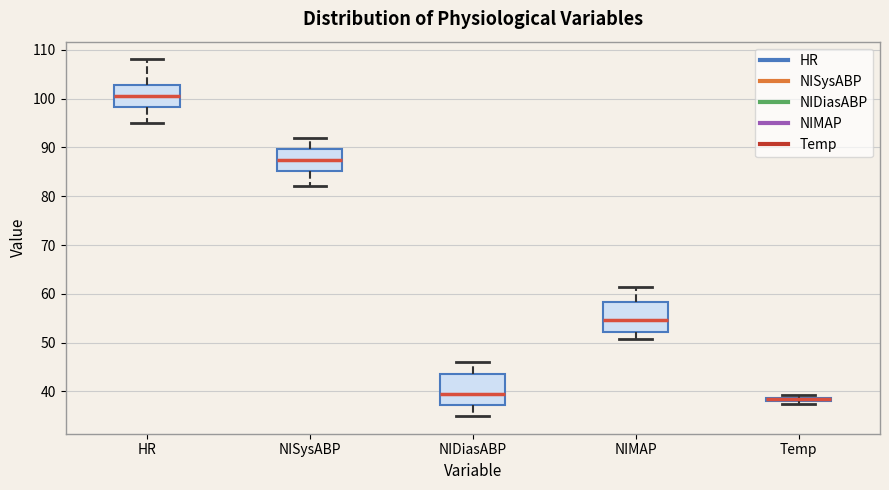

Where does the median line of the box for HR sit on the y-axis? The values are not printed on the chart, so give them approximately, as read against the axis.

101